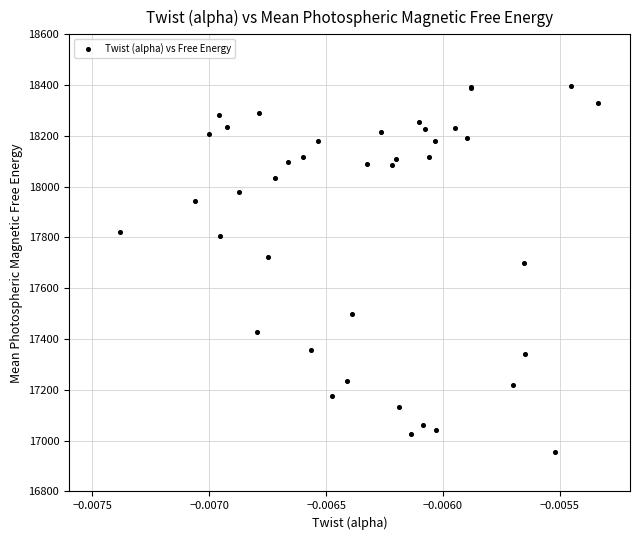

What Y value in the scatter plot is closest to 17676?

17699.6